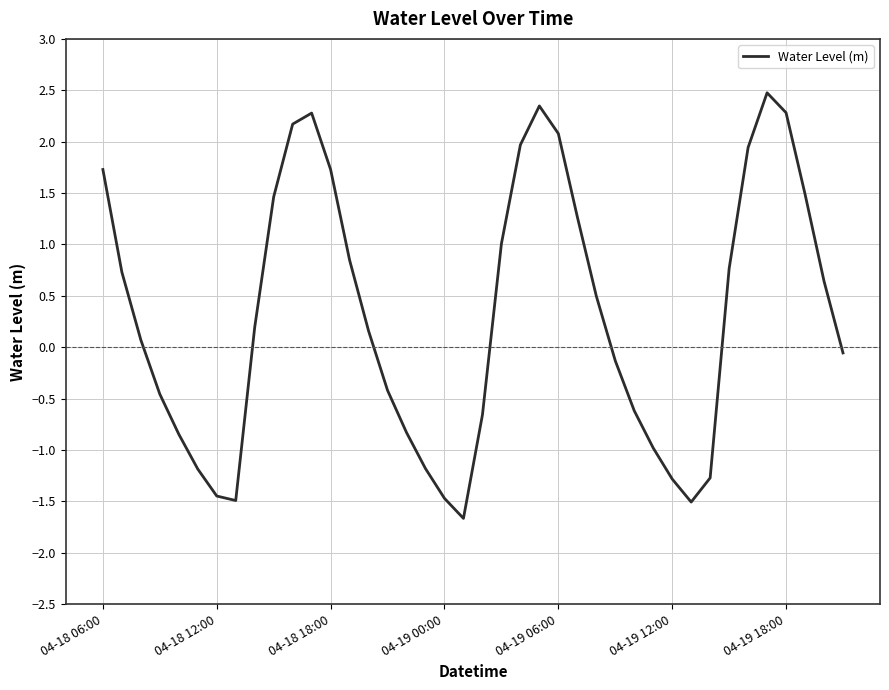

What is the greatest value displayed?

2.5